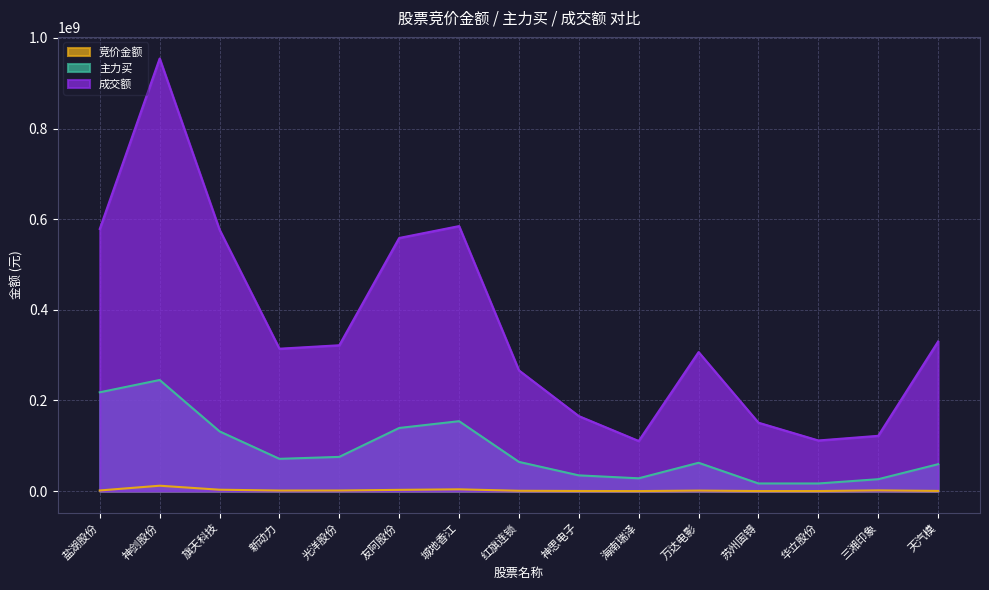

How many interior local peaks does the 竞价金额 series have?

4